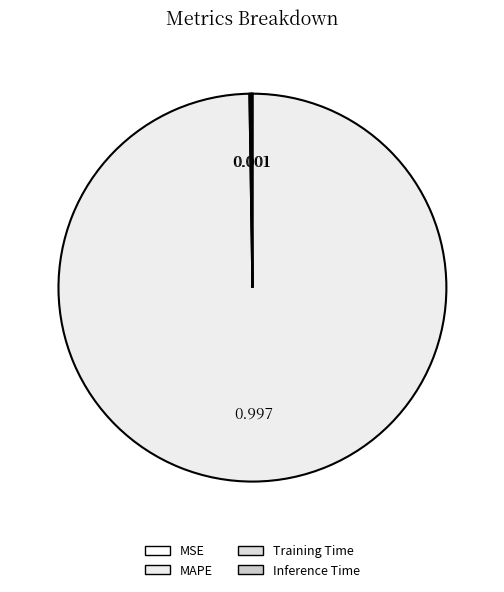

Which has a higher value, Inference Time or MAPE?

MAPE